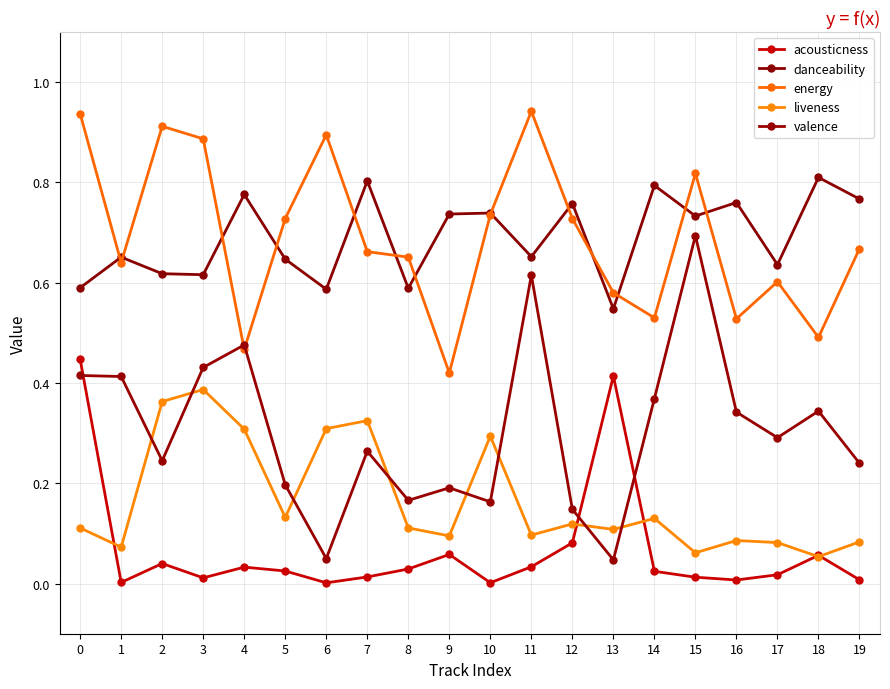

What is the sum of the valence values at 16 and 4?

0.8